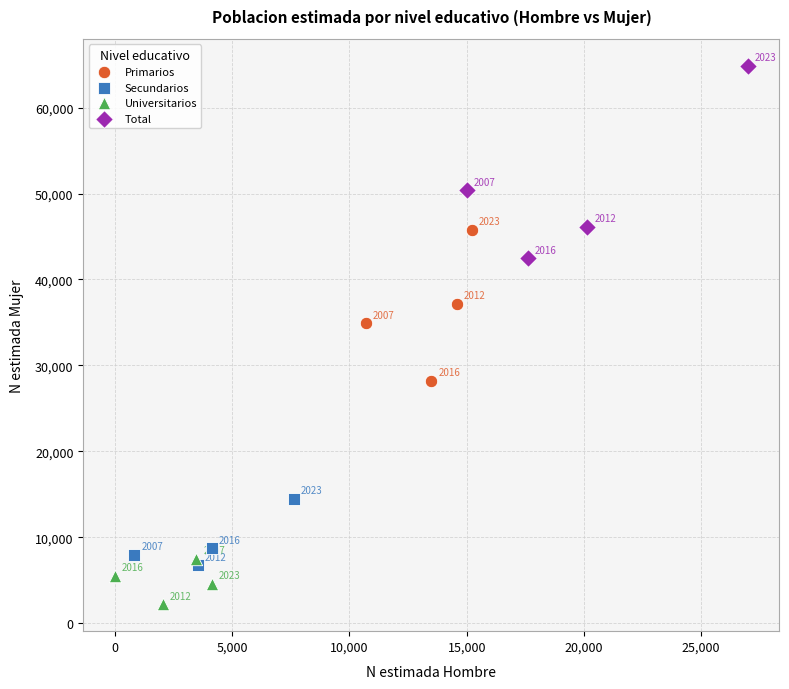

Which series reaches the minimum Y coordinate?

Universitarios